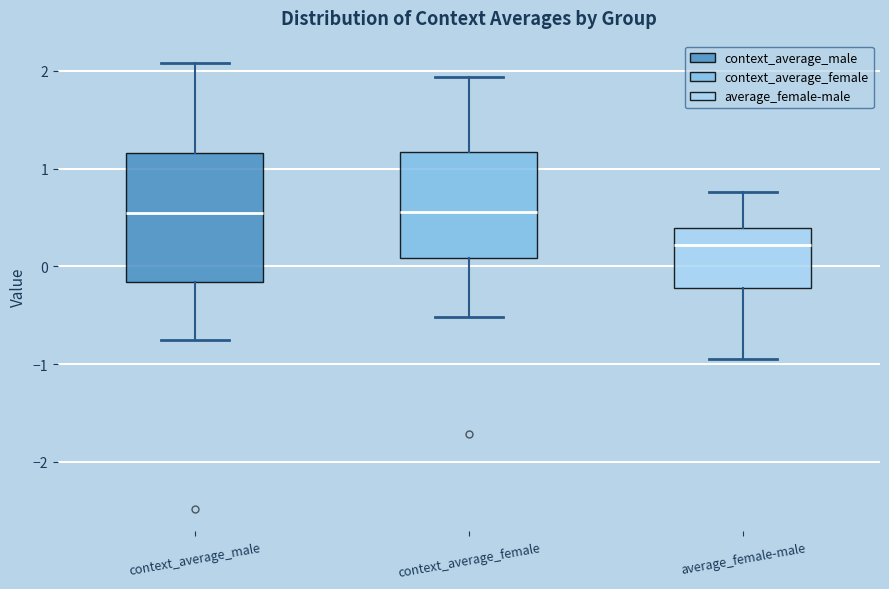

Reading left to right, transcribe this box plot: for each box, give where its median line is, the range the box spans, and where its two whiskers end, as read against the y-axis. The values are not printed on the chart, so give them approximately, as read against the axis.

context_average_male: median 0.5, box -0.2 to 1.2, whiskers -0.8 to 2.1
context_average_female: median 0.6, box 0.1 to 1.2, whiskers -0.5 to 1.9
average_female-male: median 0.2, box -0.2 to 0.4, whiskers -0.9 to 0.8